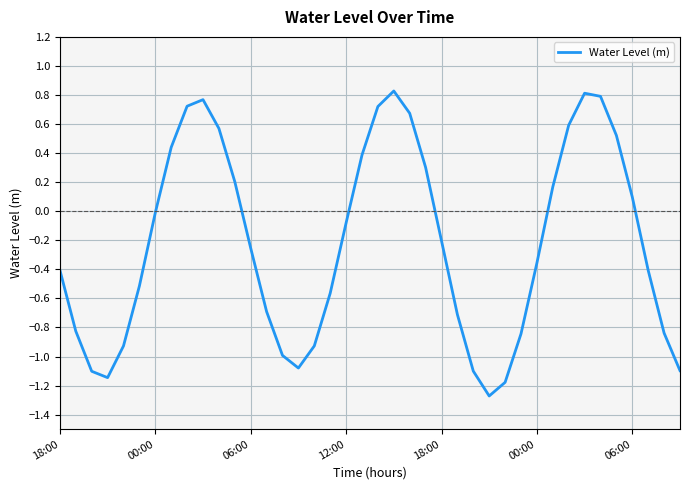

Does the chart have visible grid lines?

Yes